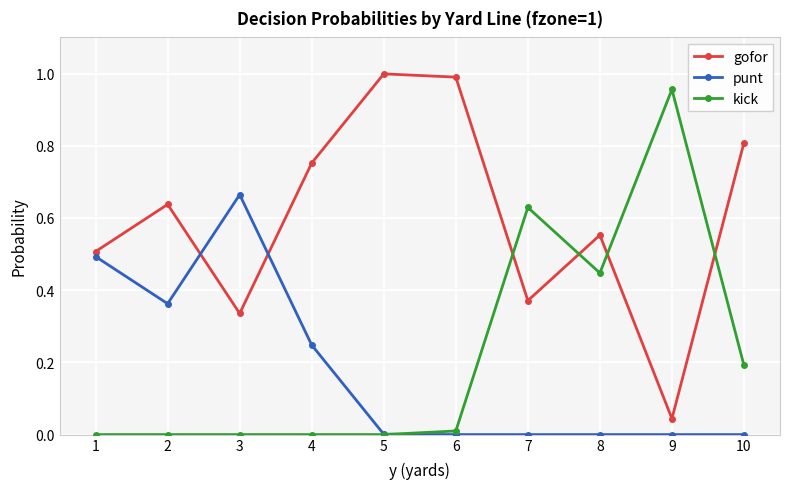

Count the number of categories in the chart.

10